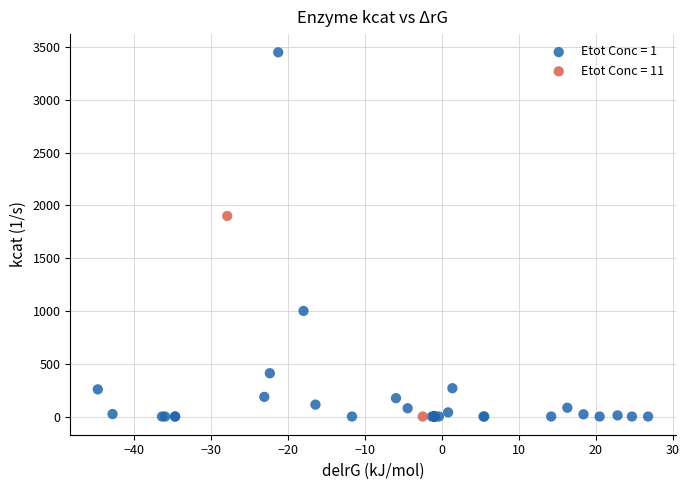

Which series contains the highest Y value?

Etot Conc = 1